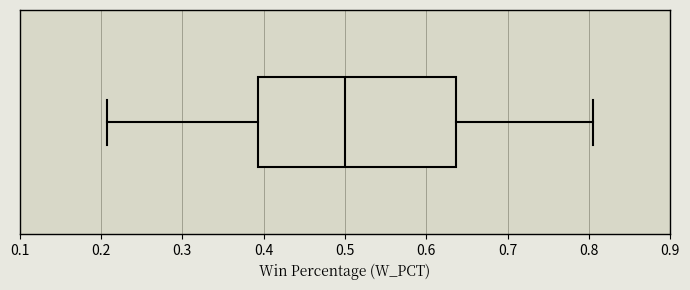

Where is the left edge of the box on the x-axis? The values are not printed on the chart, so give them approximately, as read against the axis.

0.39